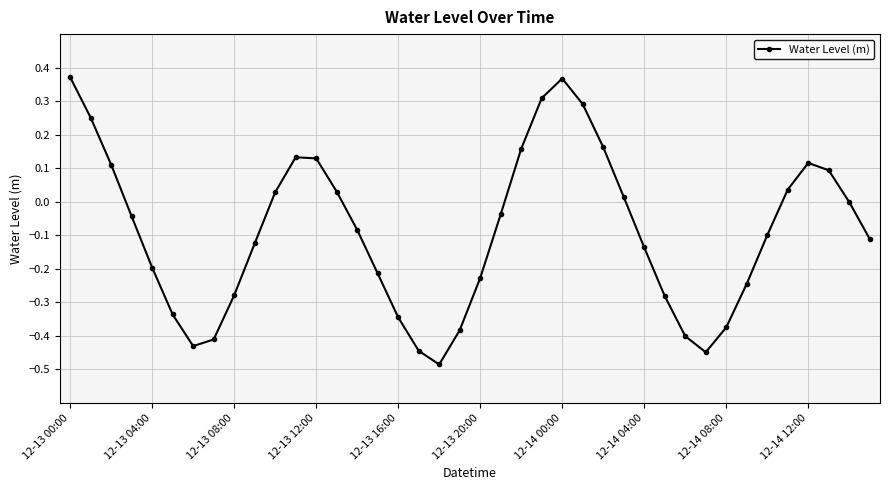

What is the difference between the maximum and minimum values?

0.9